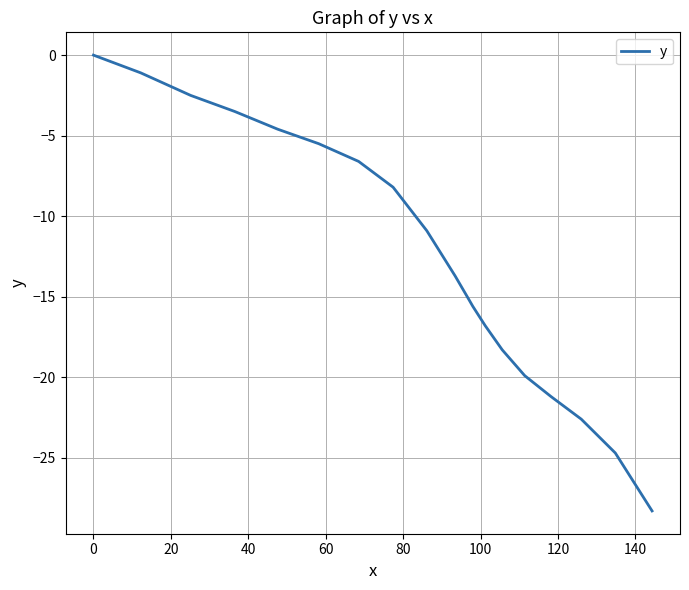

What is the minimum value shown in the chart?

-28.3